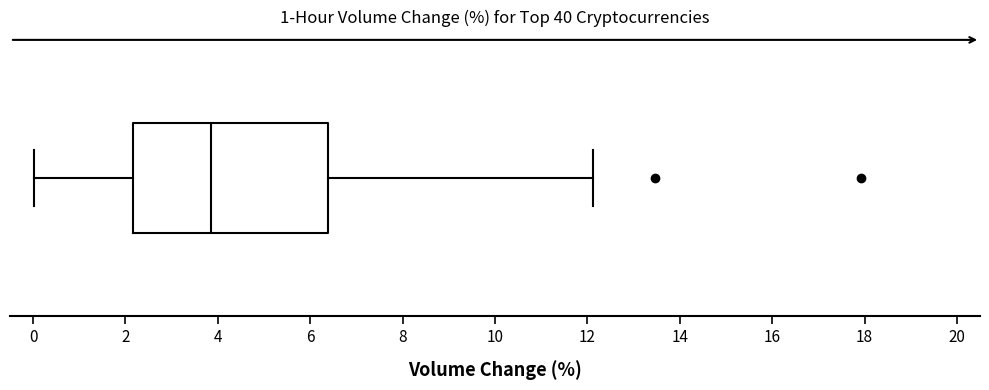

Transcribe this box plot: give where the median line is, the range the box spans, and where the two whiskers end, as read against the x-axis. The values are not printed on the chart, so give them approximately, as read against the axis.

median 3.8, box 2.2 to 6.4, whiskers 0.0 to 12.2